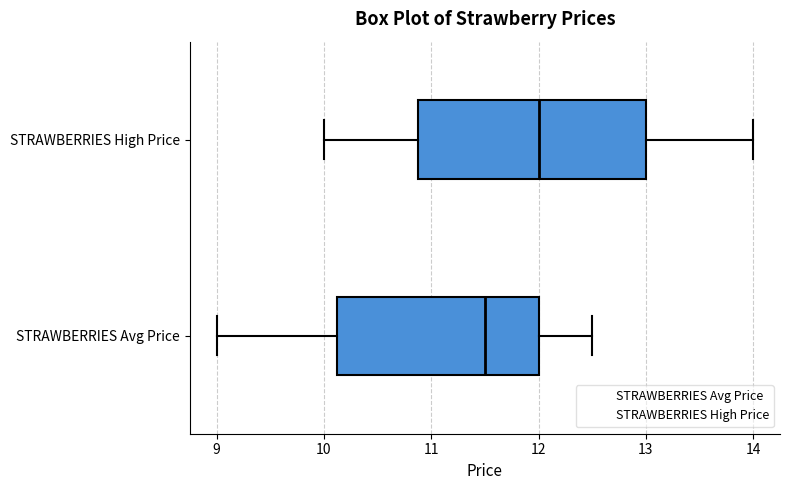

Reading bottom to top, read every box against the x-axis: the position of its median line, the range the box covers, and the ends of its whiskers. The values are not printed on the chart, so give them approximately, as read against the axis.

STRAWBERRIES Avg Price: median 11.5, box 10.1 to 12.0, whiskers 9.0 to 12.5
STRAWBERRIES High Price: median 12.0, box 10.9 to 13.0, whiskers 10.0 to 14.0